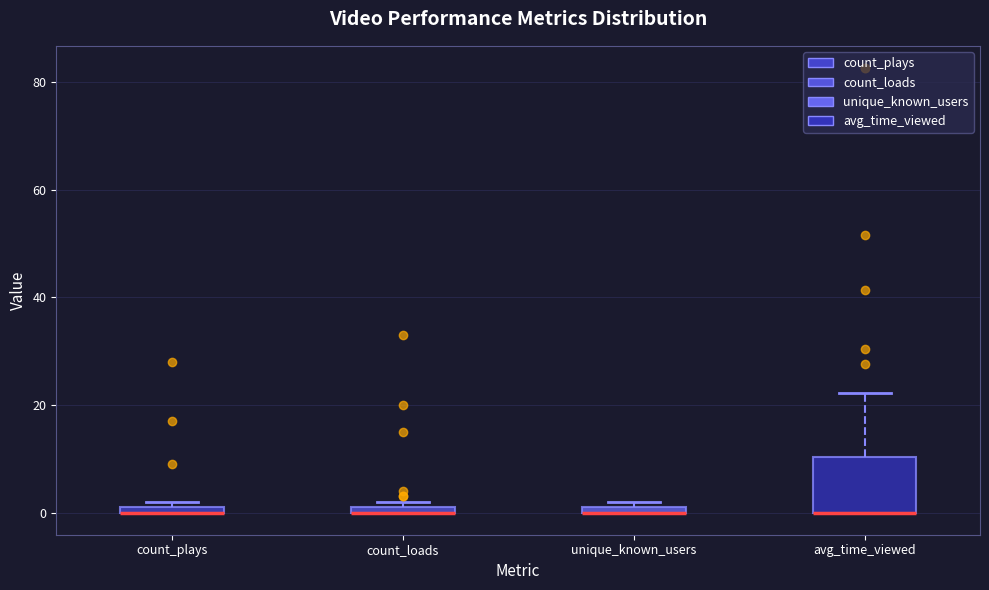

Comparing the boxes themselves (not the whiskers), which one is the tallest?

avg_time_viewed